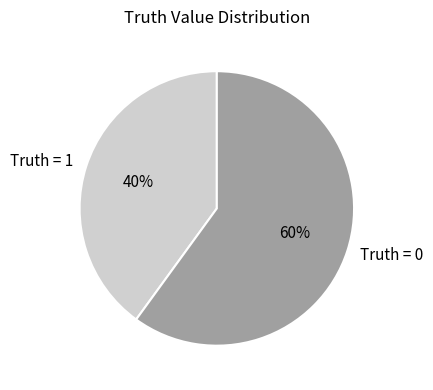

True or false: Truth = 1 accounts for 52% of the total.

False